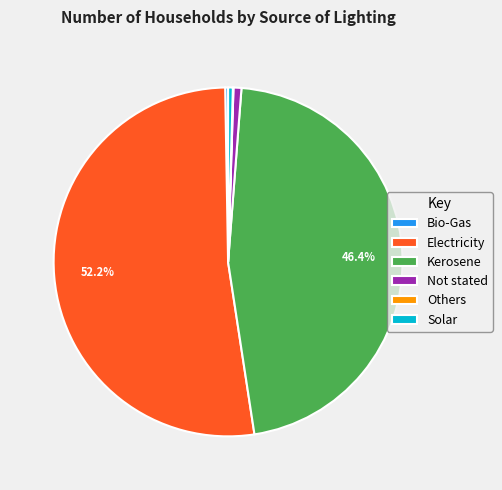

Does any single category account for the majority?

Yes